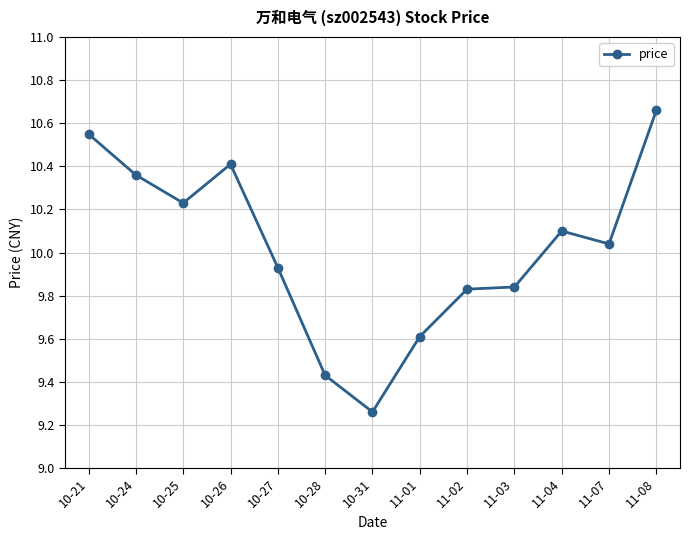

What is the difference between the maximum and minimum values?

1.4